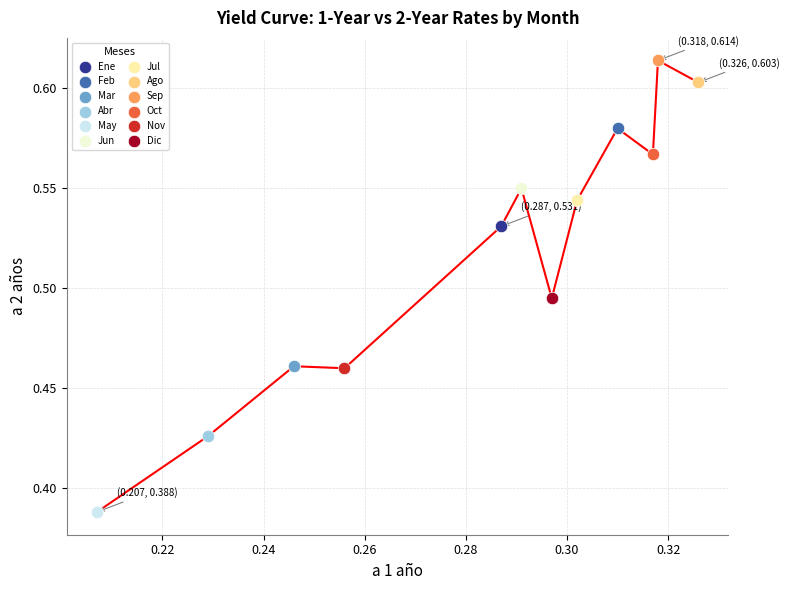

What are all the series names shown in the legend?

Ene, Feb, Mar, Abr, May, Jun, Jul, Ago, Sep, Oct, Nov, Dic